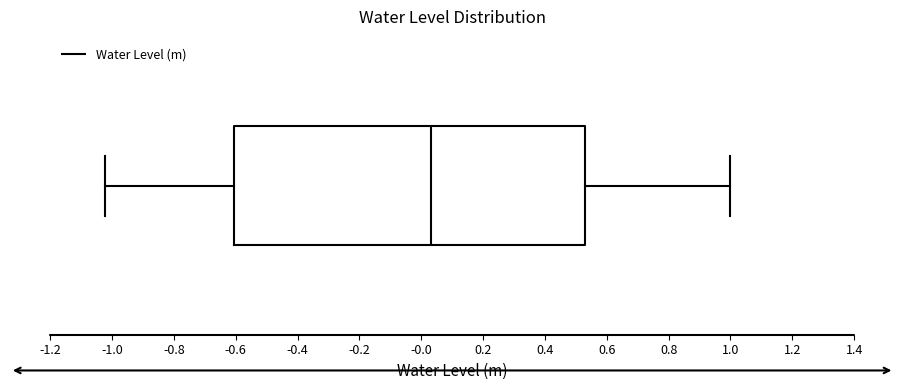

Where does the median line of the box sit on the x-axis? The values are not printed on the chart, so give them approximately, as read against the axis.

0.04